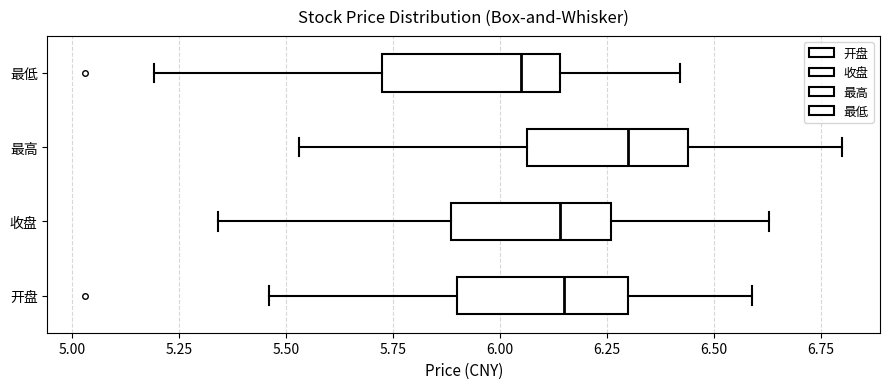

Reading bottom to top, read every box against the x-axis: the position of its median line, the range the box covers, and the ends of its whiskers. The values are not printed on the chart, so give them approximately, as read against the axis.

开盘: median 6.15, box 5.90 to 6.30, whiskers 5.45 to 6.60
收盘: median 6.15, box 5.90 to 6.25, whiskers 5.35 to 6.65
最高: median 6.30, box 6.05 to 6.45, whiskers 5.55 to 6.80
最低: median 6.05, box 5.75 to 6.15, whiskers 5.20 to 6.40